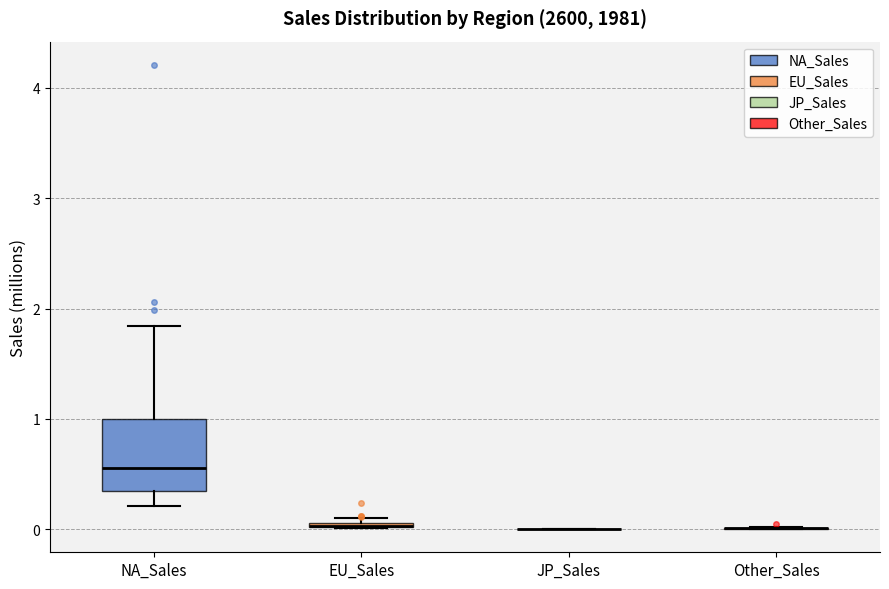

Which box is the tallest, from its lower edge to its upper edge?

NA_Sales